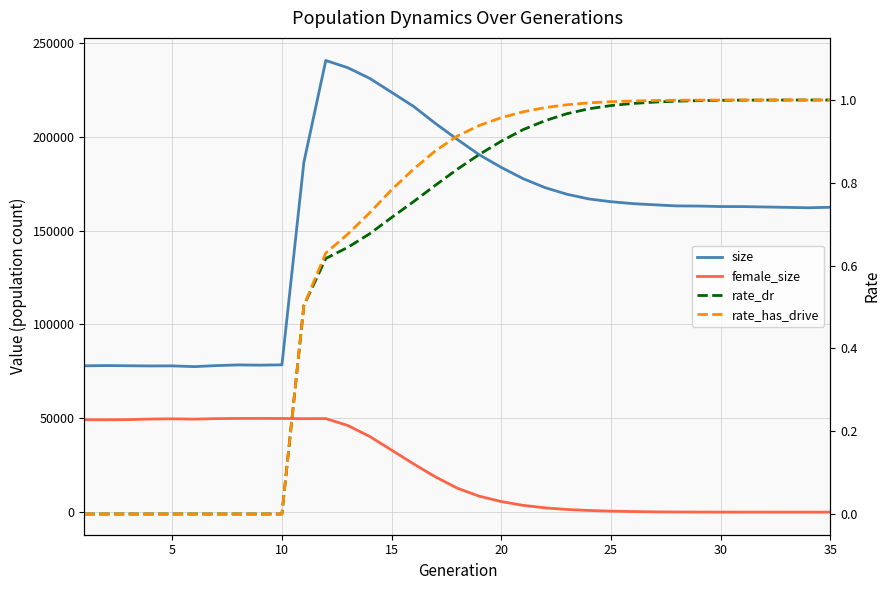

Which series has the largest total across all categories?

size